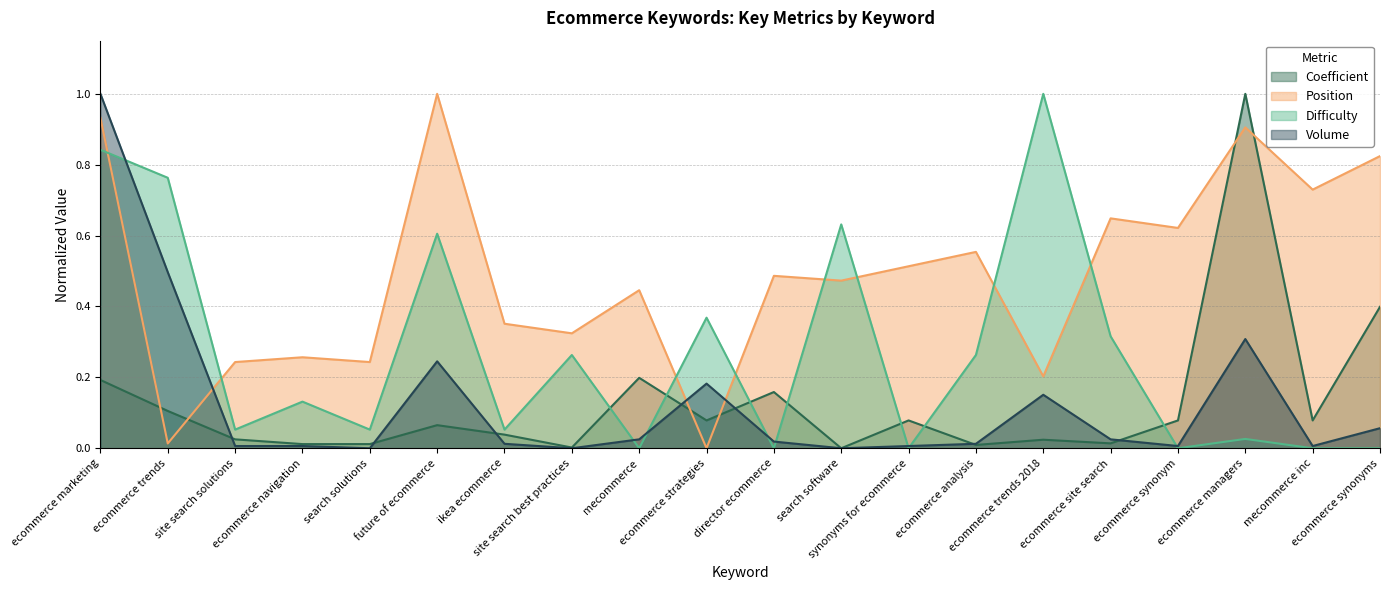

Is the value of Position at mecommerce inc greater than the value of Difficulty at ecommerce site search?

Yes